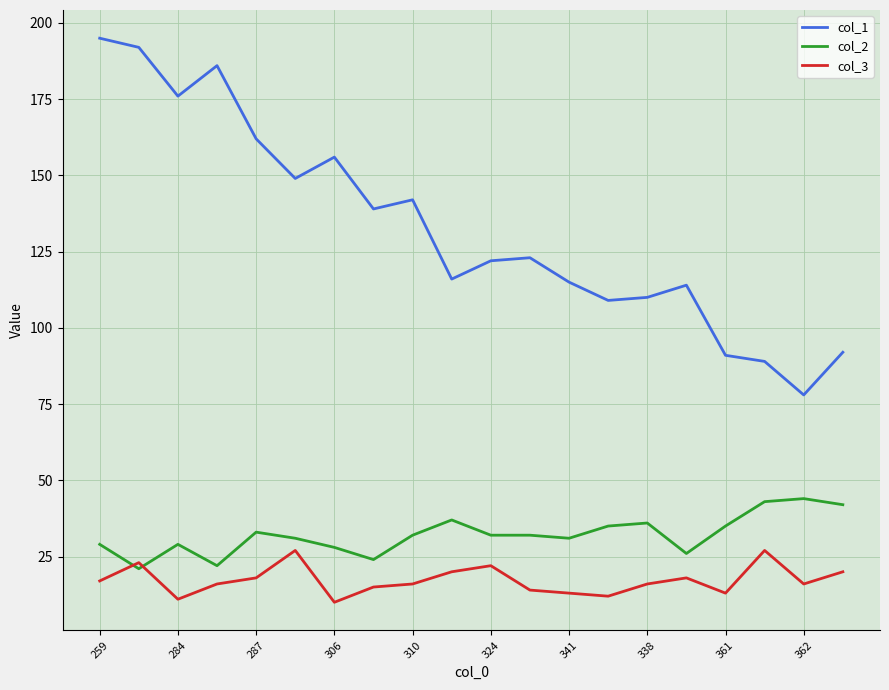

Which series has the largest total across all categories?

col_1